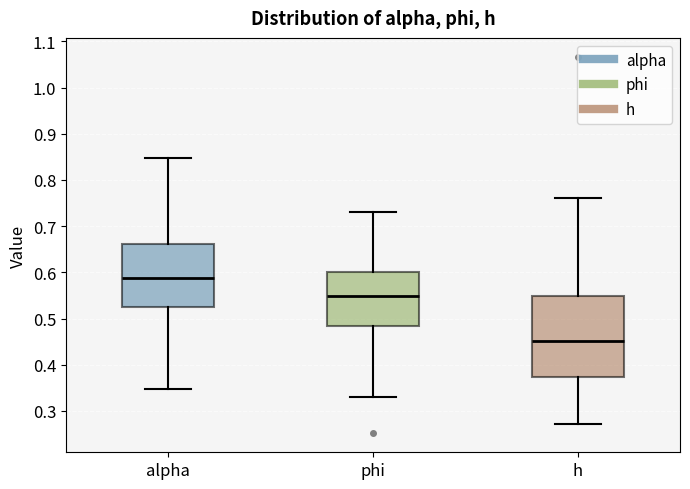

Where is the lower edge of the box for h on the y-axis? The values are not printed on the chart, so give them approximately, as read against the axis.

0.37